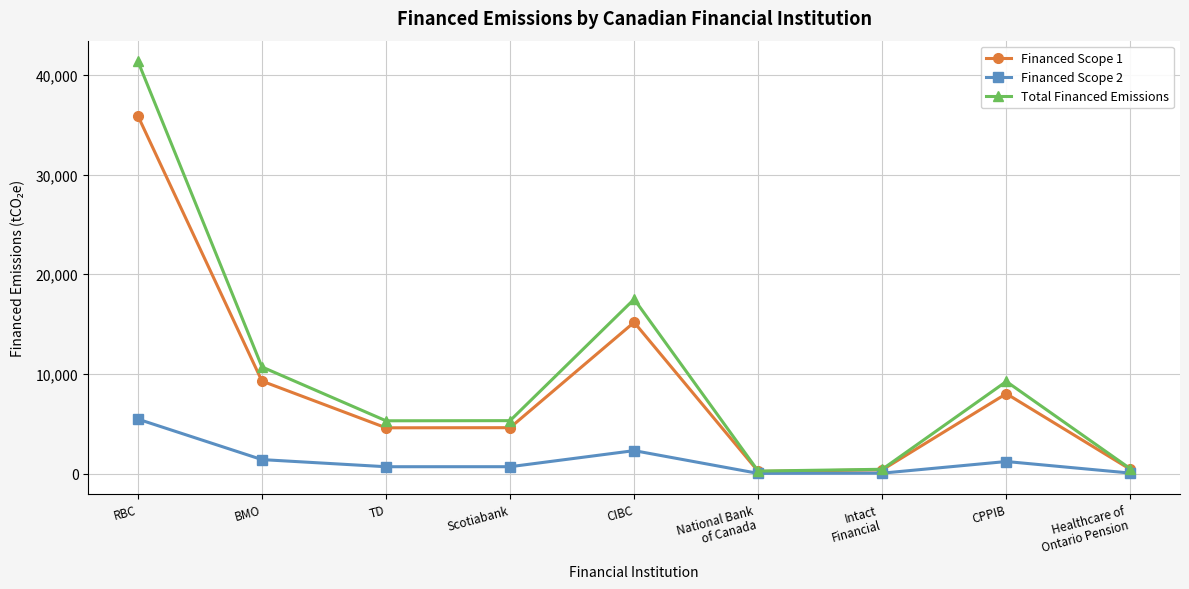

Is the value of Financed Scope 2 at National Bank
of Canada greater than the value of Financed Scope 1 at BMO?

No